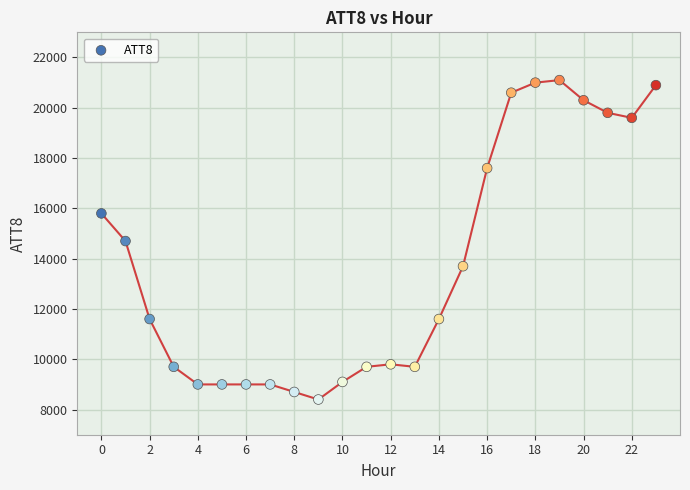

What is the range of Y values (max minus min)?

12700